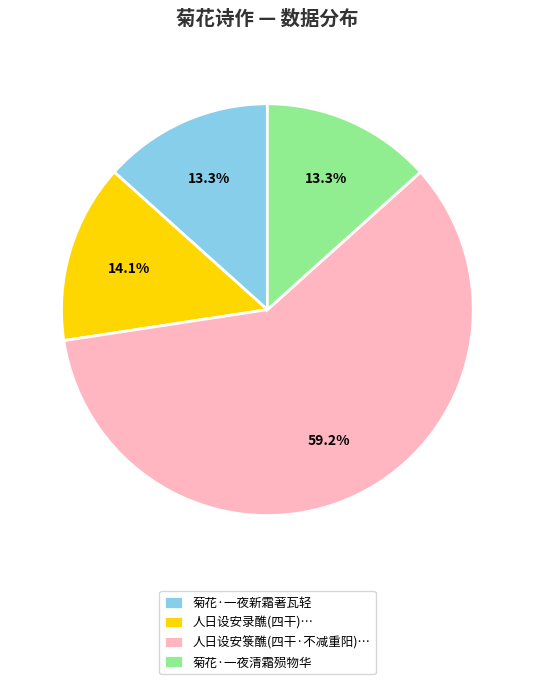

To the nearest percent, what percentage of the pie is 菊花·一夜新霜著瓦轻?

13%